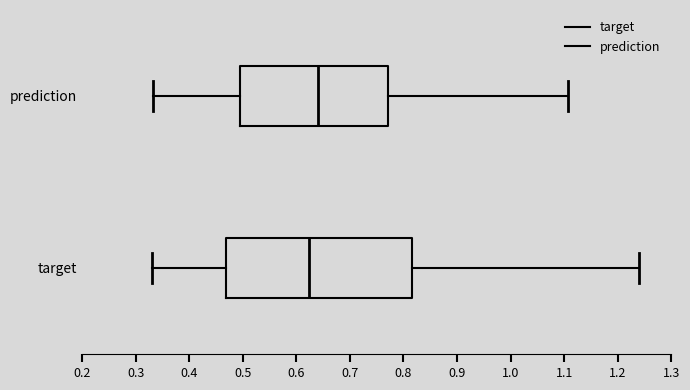

Reading bottom to top, read every box against the x-axis: the position of its median line, the range the box covers, and the ends of its whiskers. The values are not printed on the chart, so give them approximately, as read against the axis.

target: median 0.62, box 0.47 to 0.82, whiskers 0.33 to 1.24
prediction: median 0.64, box 0.50 to 0.77, whiskers 0.33 to 1.11